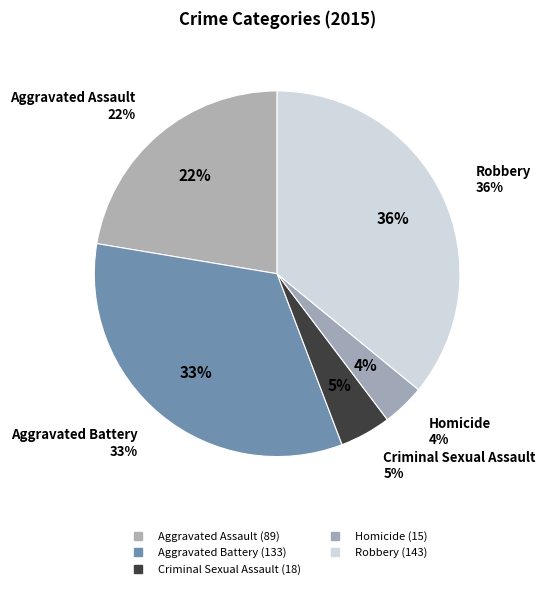

To the nearest percent, what is the difference between the largest and smallest slice percentages?

32%